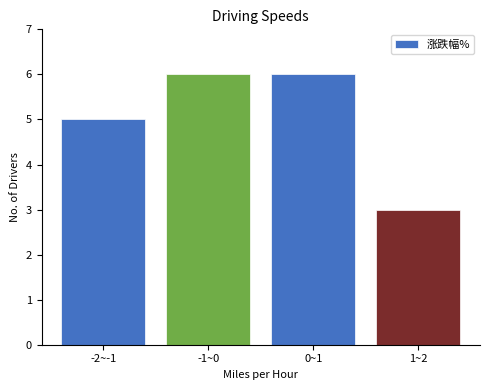

Reading left to right, transcribe all the data shown in this chart.

-2~-1=5	-1~0=6	0~1=6	1~2=3